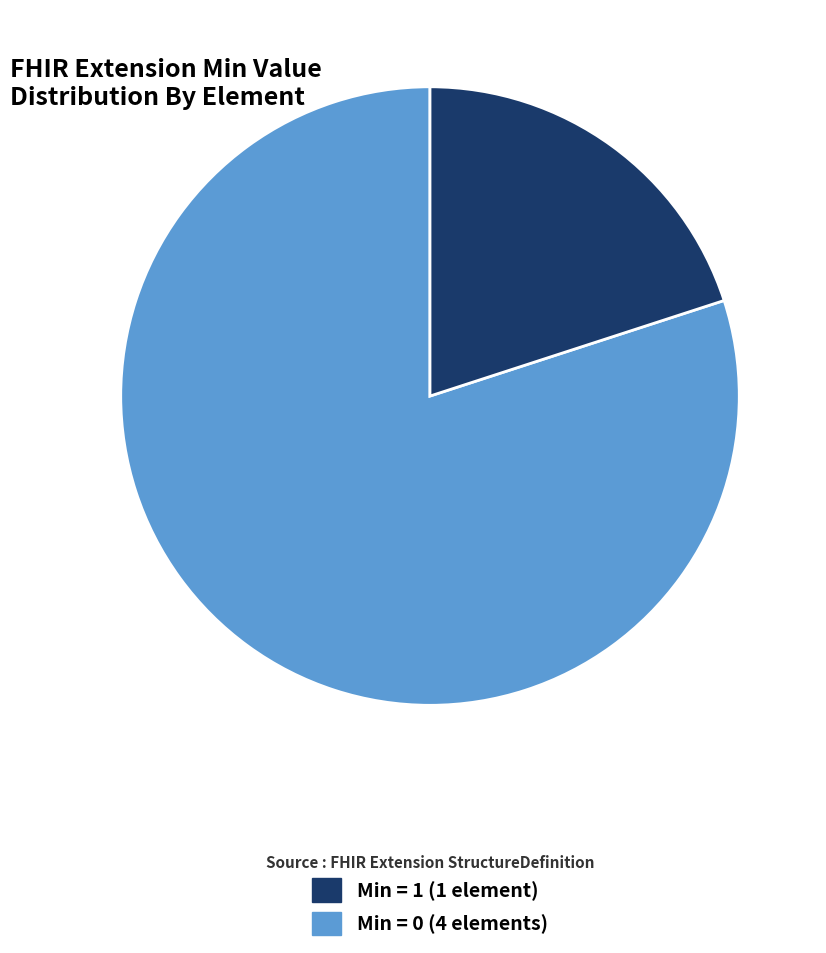

How many segments does this pie chart have?

2